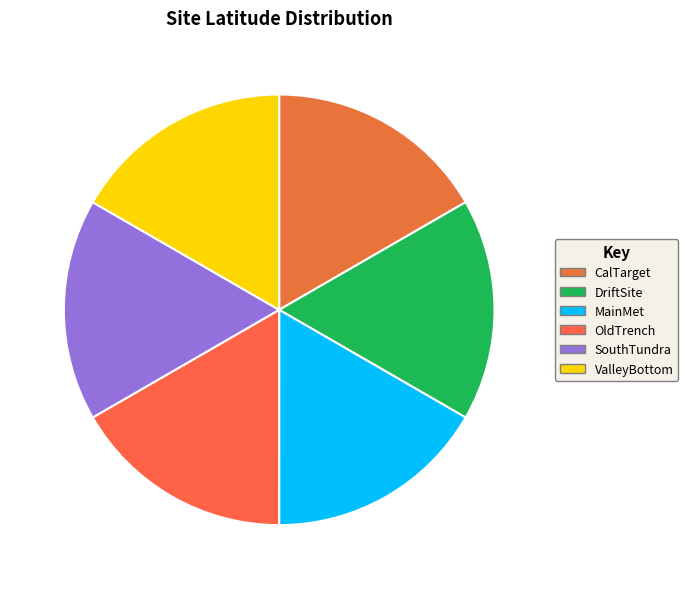

Is MainMet the majority of the pie?

No